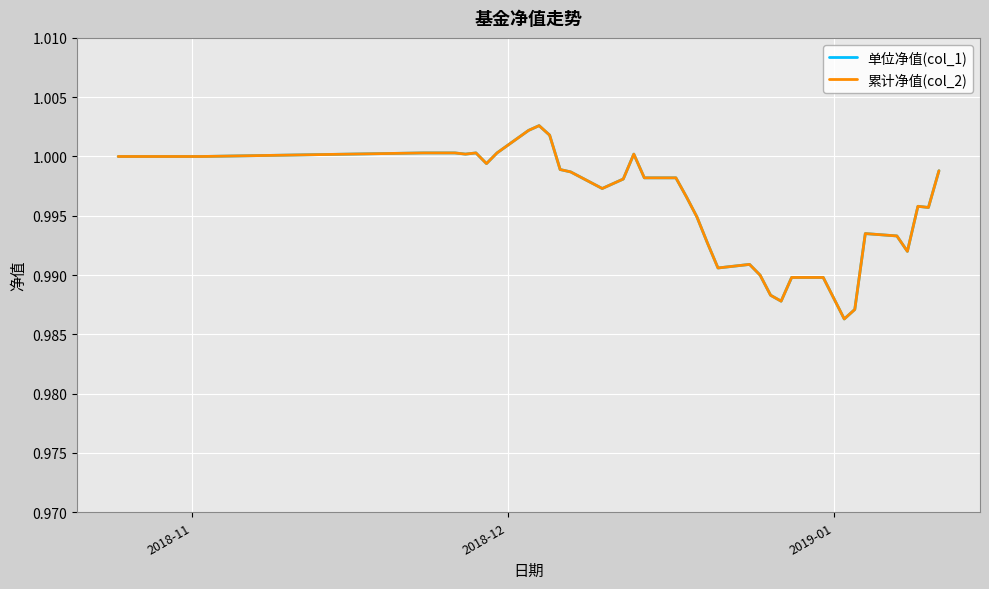

Which series has the largest range (max minus min)?

单位净值(col_1)